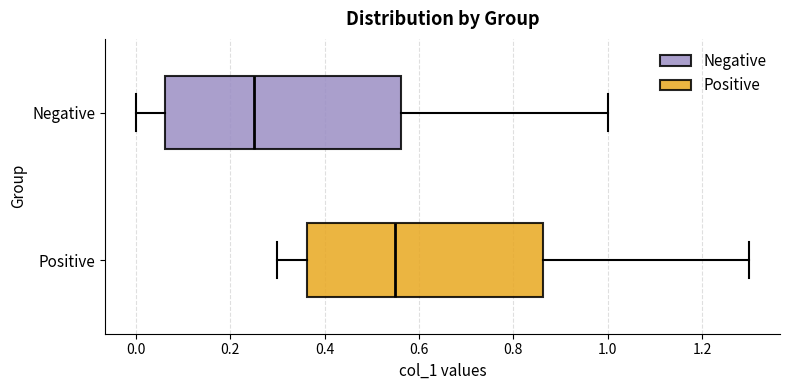

Reading bottom to top, transcribe this box plot: for each box, give where its median line is, the range the box spans, and where its two whiskers end, as read against the x-axis. The values are not printed on the chart, so give them approximately, as read against the axis.

Positive: median 0.56, box 0.36 to 0.86, whiskers 0.30 to 1.30
Negative: median 0.26, box 0.06 to 0.56, whiskers 0.00 to 1.00